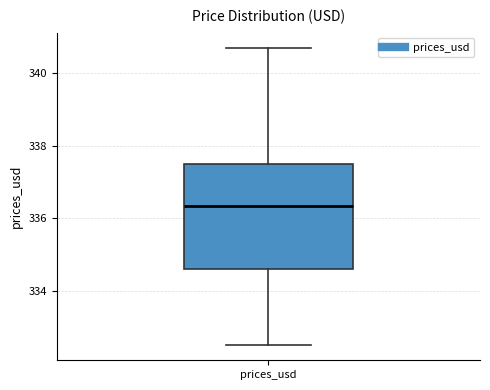

Where does the lower whisker of the box for prices_usd end on the y-axis? The values are not printed on the chart, so give them approximately, as read against the axis.

332.6